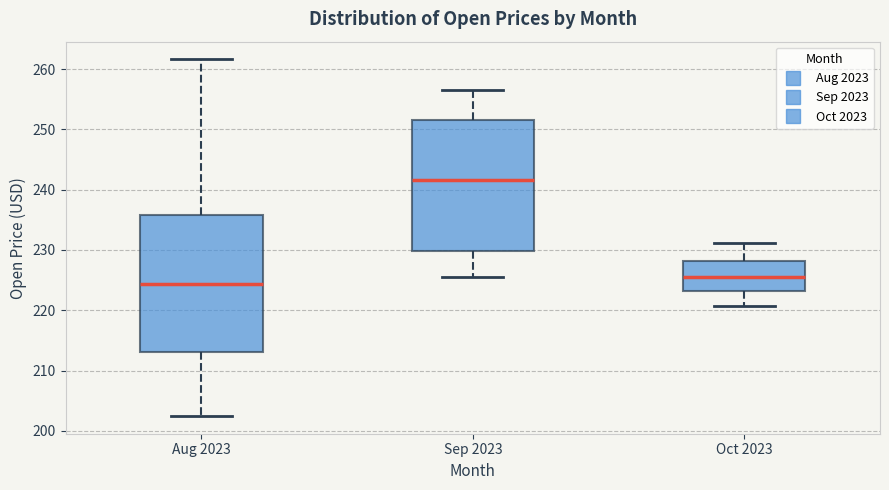

Where is the lower edge of the box for Oct 2023 on the y-axis? The values are not printed on the chart, so give them approximately, as read against the axis.

223